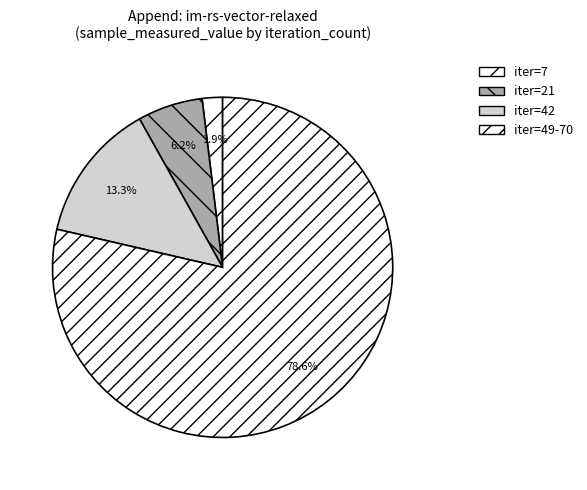

Count the number of slices in the pie.

4